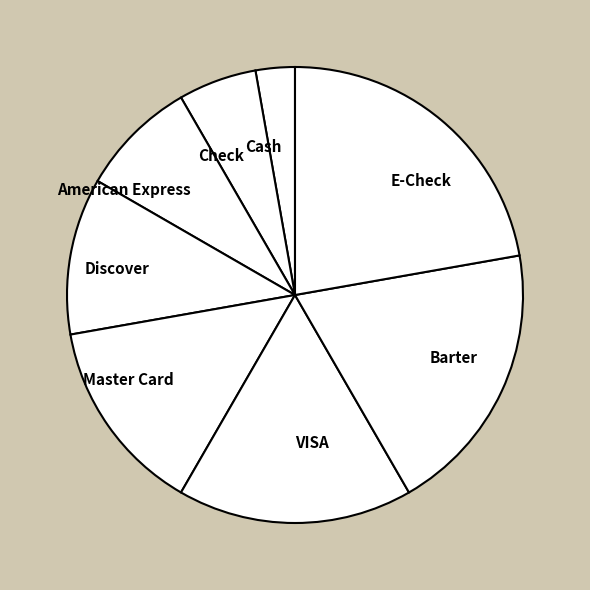

Rank the categories by value from lowest to highest.

Cash, Check, American Express, Discover, Master Card, VISA, Barter, E-Check